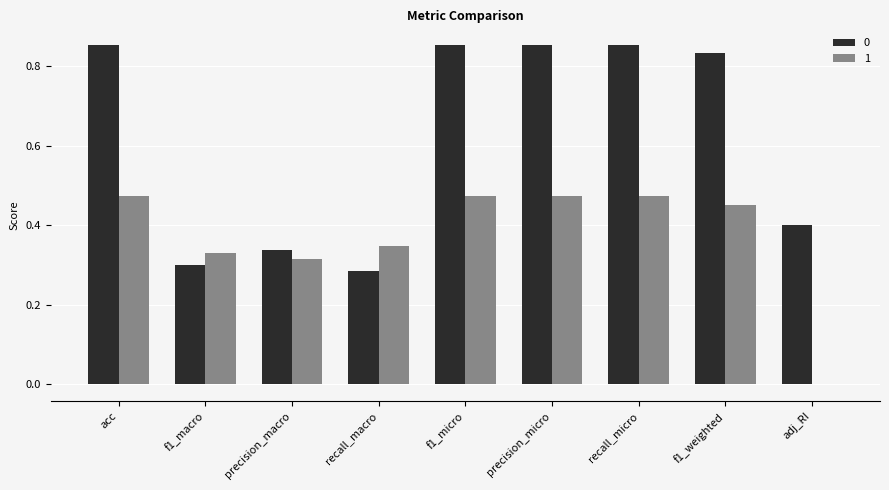

What is the sum of the 0 values at f1_micro and recall_micro?

1.7